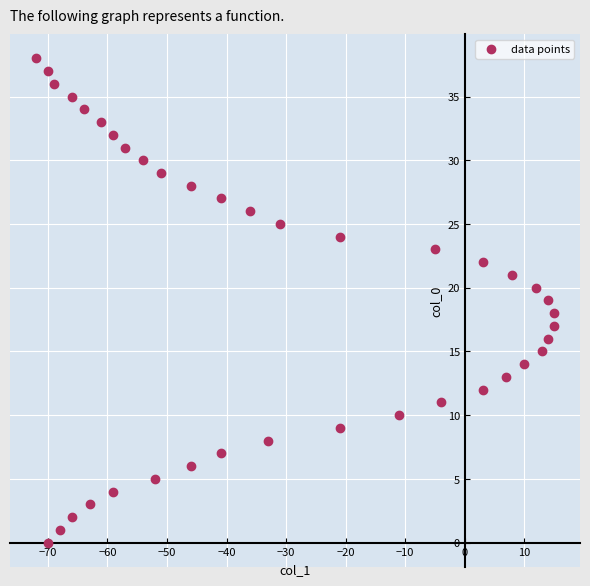

What is the range of Y values (max minus min)?

38